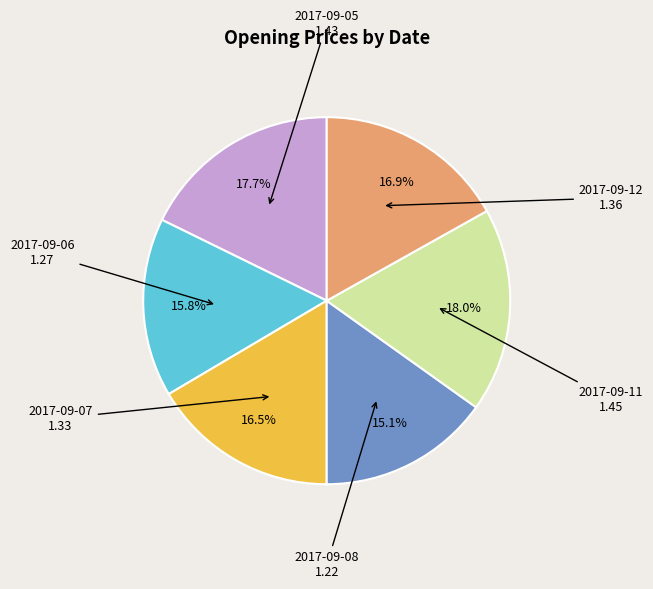

The 2017-09-11 slice represents 18% of the pie. True or false?

True